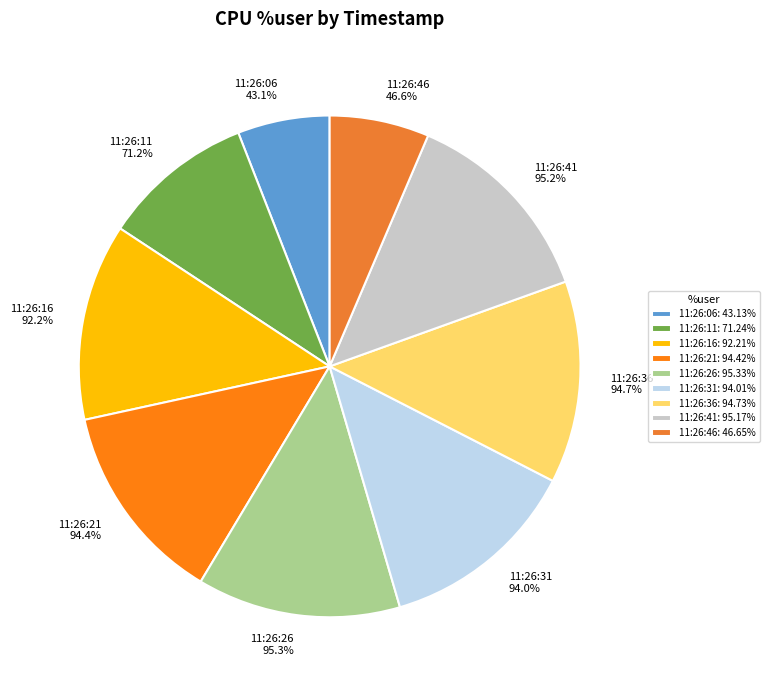

Does 11:26:36 represent more than half of the total?

No